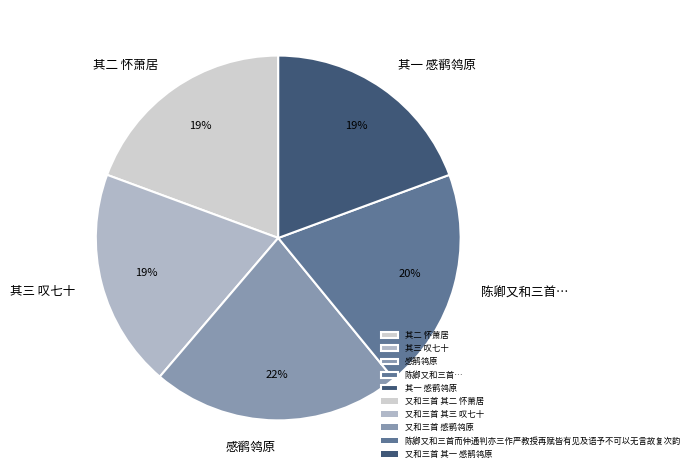

Is there a majority slice in this chart?

No